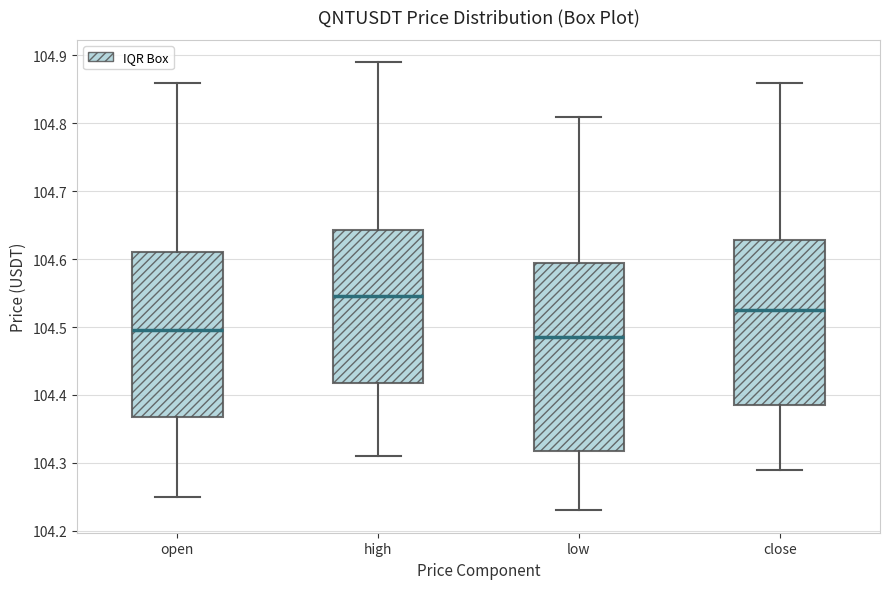

Which box has the lowest median line?

low